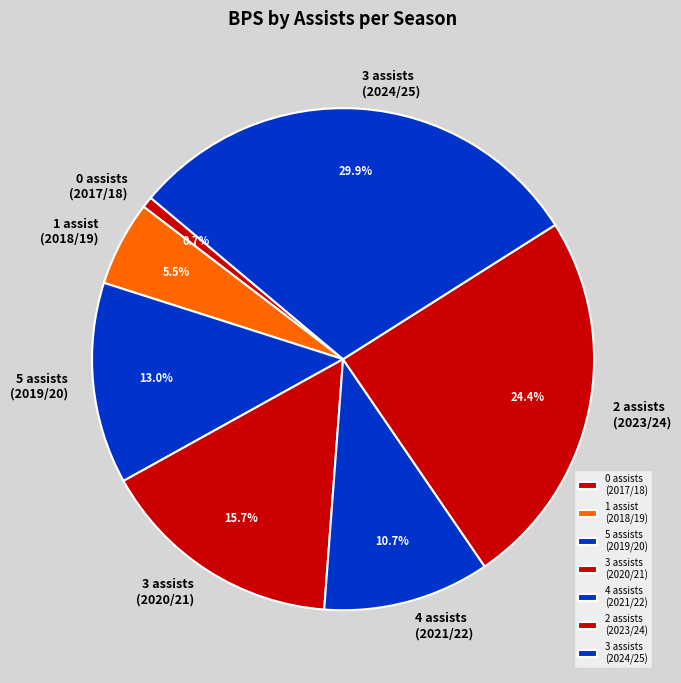

Between 1 assist (2018/19) and 5 assists (2019/20), which is larger?

5 assists (2019/20)